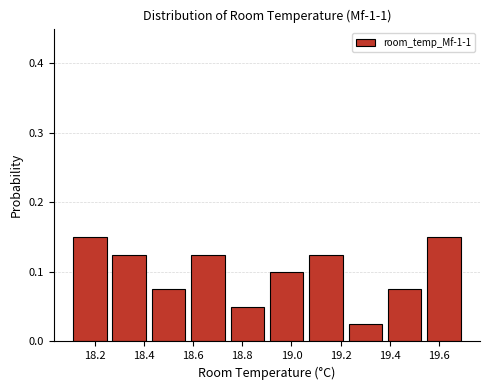

How tall is the bar that spans 18.90 to 19.06 on the x-axis? The values are not printed on the chart, so give them approximately, as read against the axis.

0.10